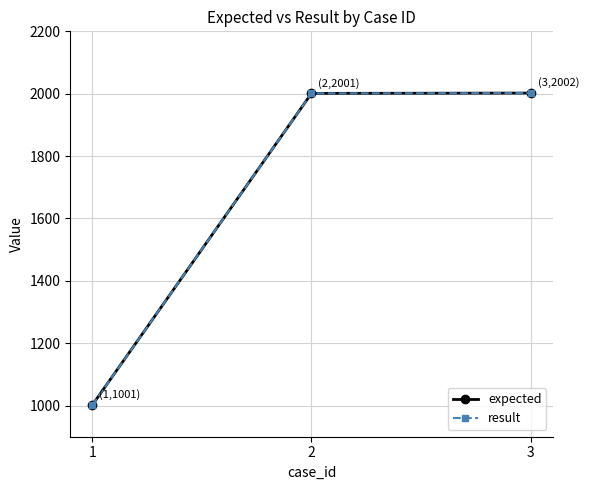

Does the chart have visible grid lines?

Yes